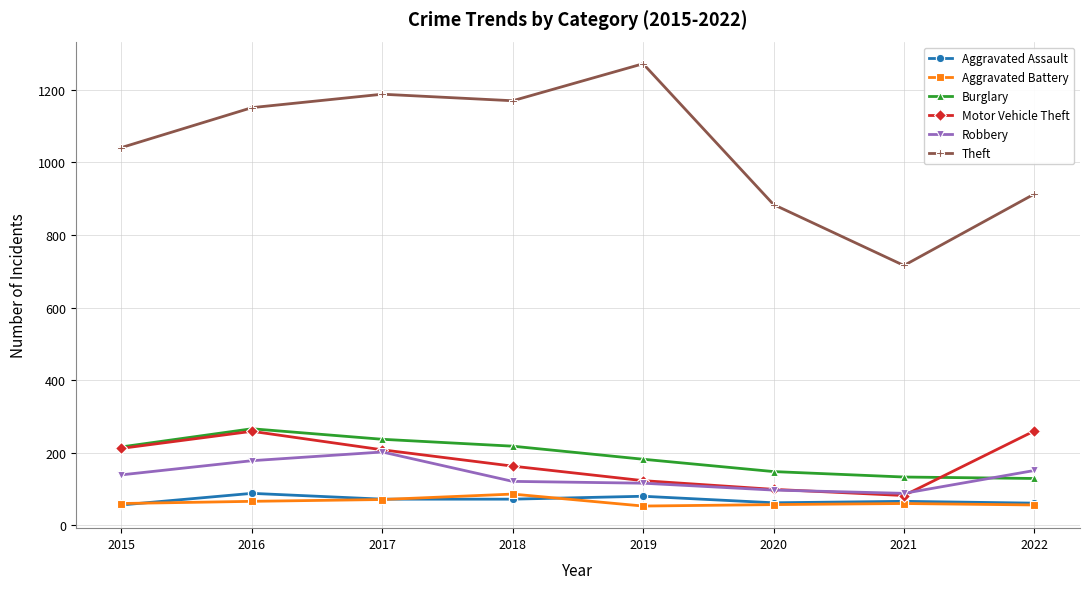

Is this an area chart (filled region under the line)?

No